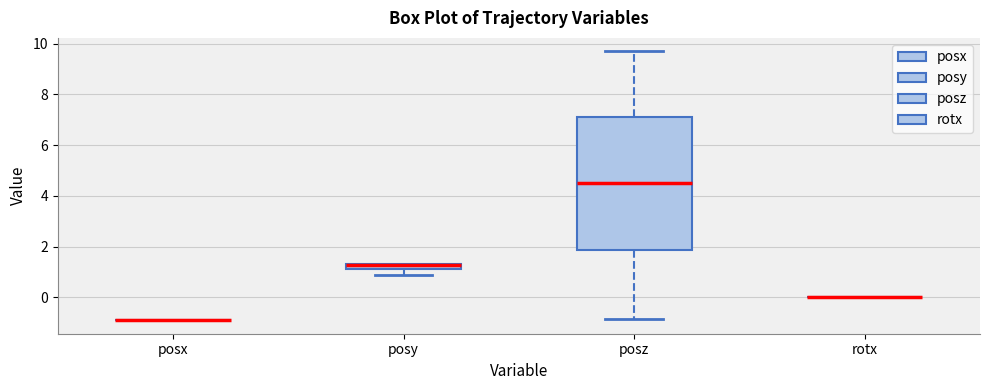

Comparing the boxes themselves (not the whiskers), which one is the tallest?

posz